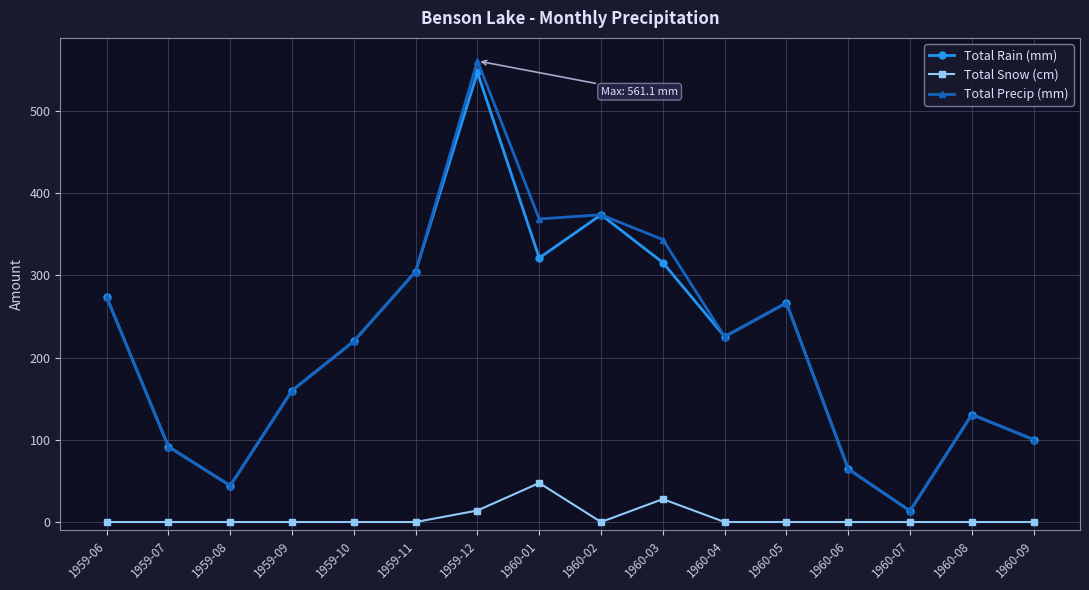

Reading left to right, what are all the values shown in this chart?

Total Rain (mm): 1959-06=273.8	1959-07=91.7	1959-08=44.2	1959-09=160.0	1959-10=220.0	1959-11=304.8	1959-12=547.1	1960-01=321.3	1960-02=373.9	1960-03=315.7	1960-04=225.6	1960-05=266.7	1960-06=64.5	1960-07=13.5	1960-08=130.8	1960-09=100.3
Total Snow (cm): 1959-06=0.0	1959-07=0.0	1959-08=0.0	1959-09=0.0	1959-10=0.0	1959-11=0.0	1959-12=14.0	1960-01=47.5	1960-02=0.0	1960-03=27.9	1960-04=0.0	1960-05=0.0	1960-06=0.0	1960-07=0.0	1960-08=0.0	1960-09=0.0
Total Precip (mm): 1959-06=273.8	1959-07=91.7	1959-08=44.2	1959-09=160.0	1959-10=220.0	1959-11=304.8	1959-12=561.1	1960-01=368.8	1960-02=373.9	1960-03=343.7	1960-04=225.6	1960-05=266.7	1960-06=64.5	1960-07=13.5	1960-08=130.8	1960-09=100.3